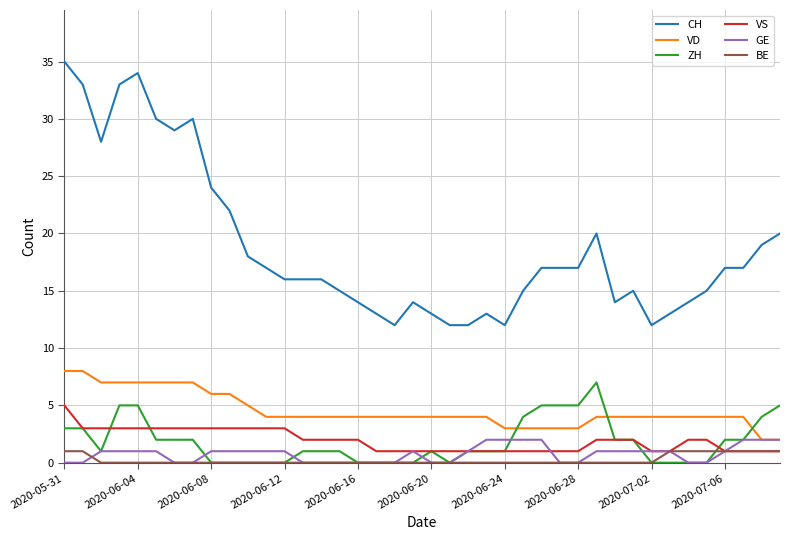

Which series has the largest total across all categories?

CH